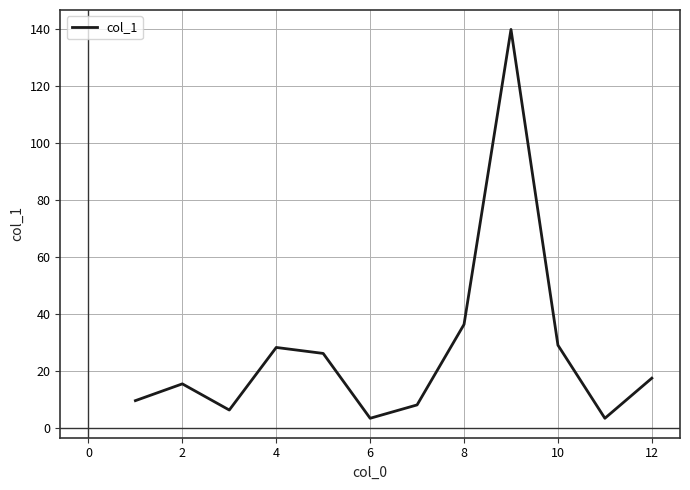

True or false: there are more than 2 points higher than both neighbors.

True